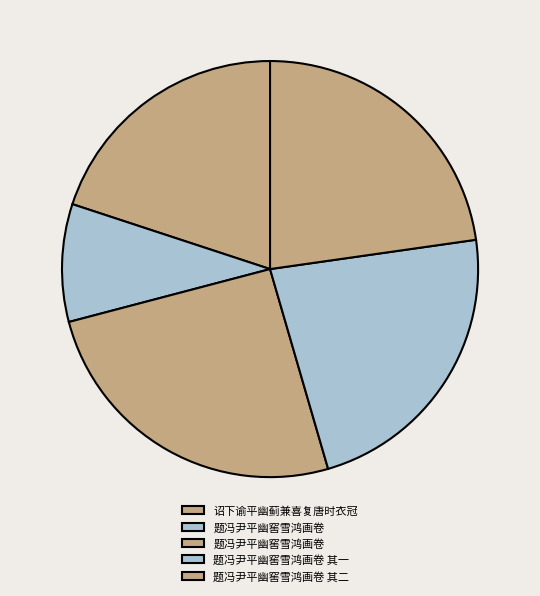

Count the number of slices in the pie.

5